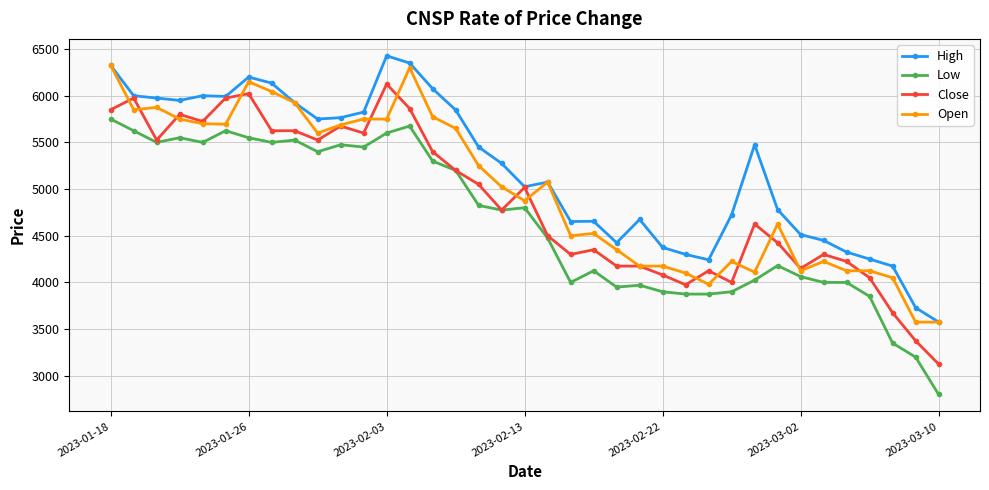

List the series in order of their overall mean, highest first.

High, Open, Close, Low